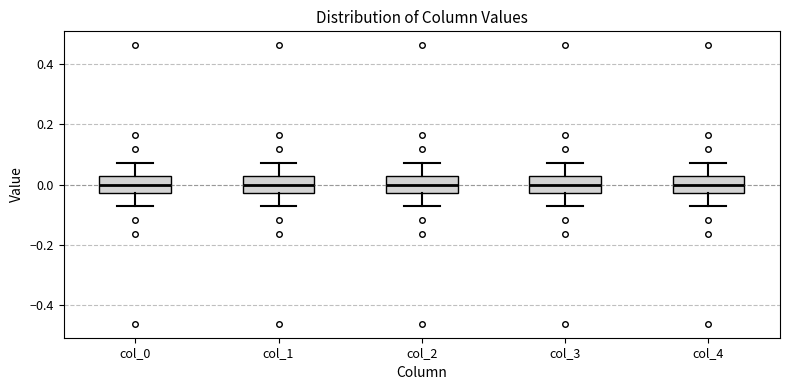

Where is the lower edge of the box for col_3 on the y-axis? The values are not printed on the chart, so give them approximately, as read against the axis.

-0.02